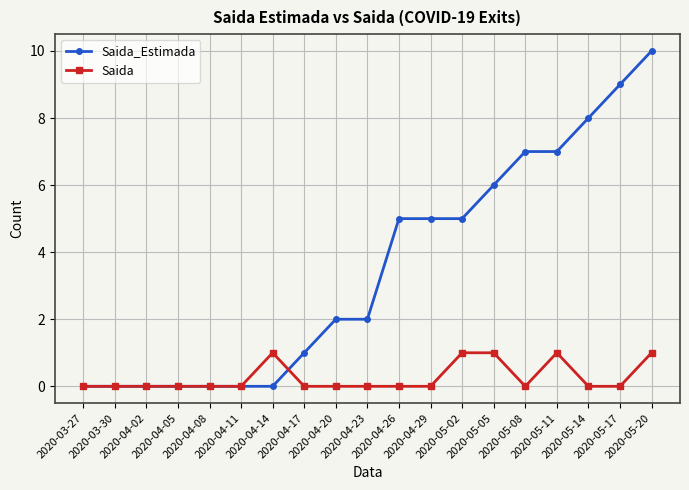

The value of Saida_Estimada at 2020-05-08 is 7. True or false?

True